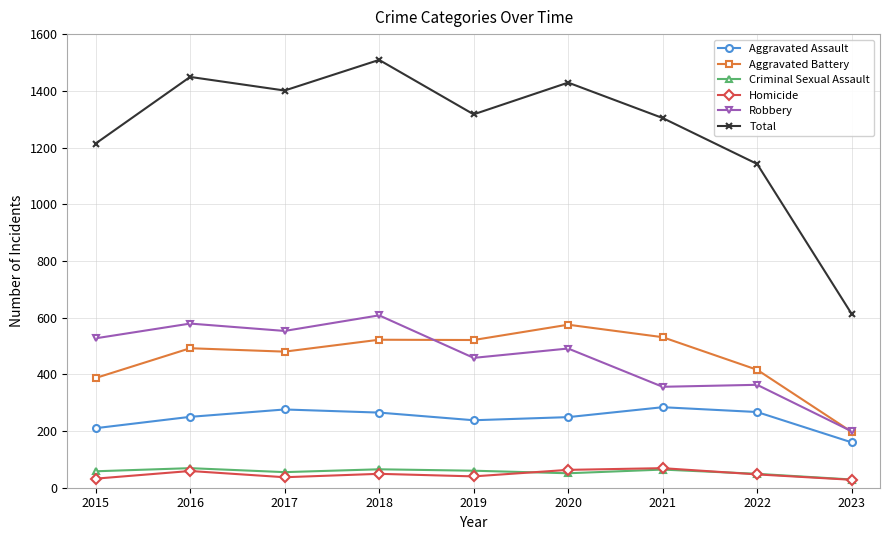

True or false: Robbery has more than 1 interior local peaks.

True